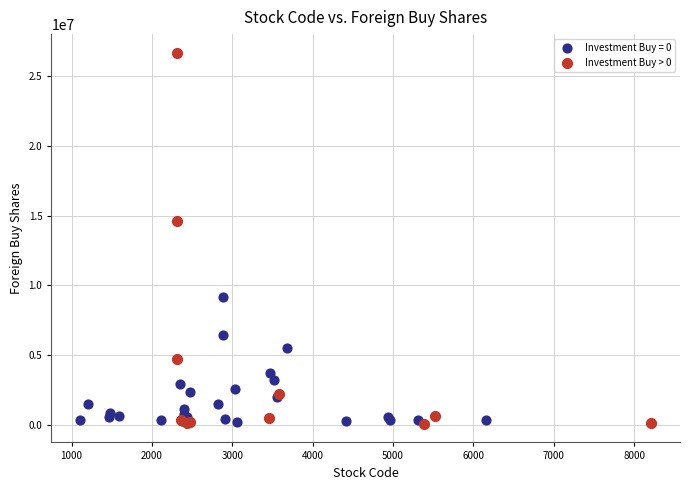

Which series contains the highest Y value?

Investment Buy > 0